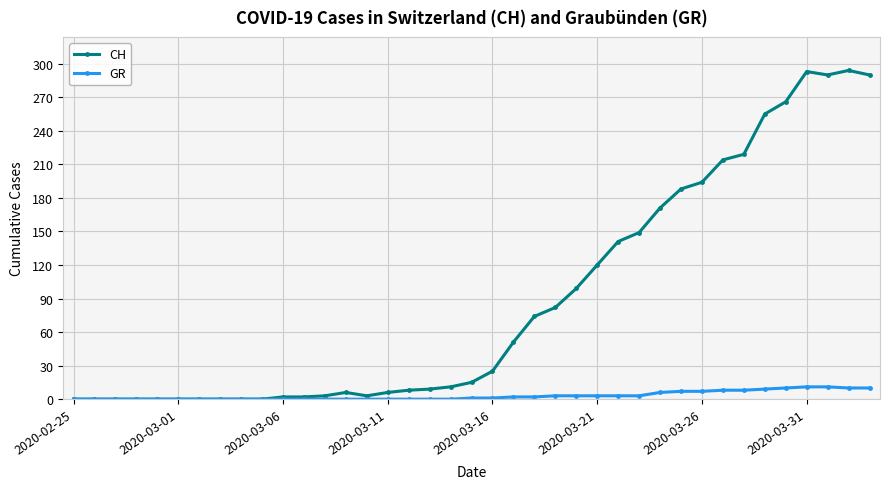

What is the highest value of the CH series?

294